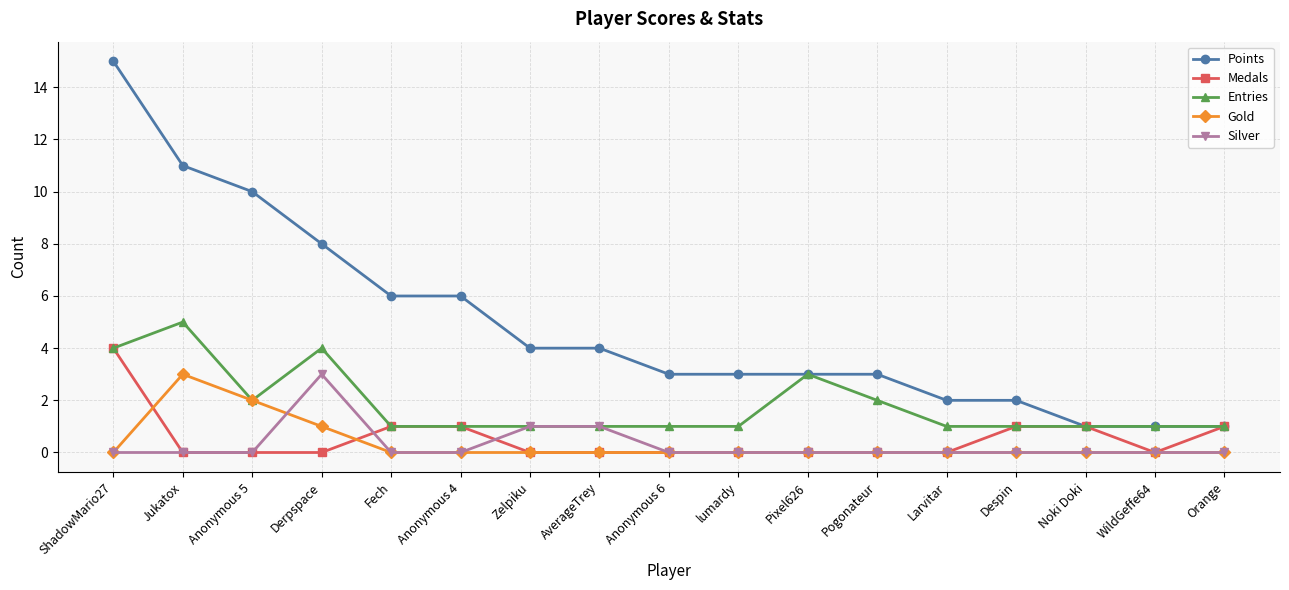

True or false: Gold has more than 0 points higher than both neighbors.

True